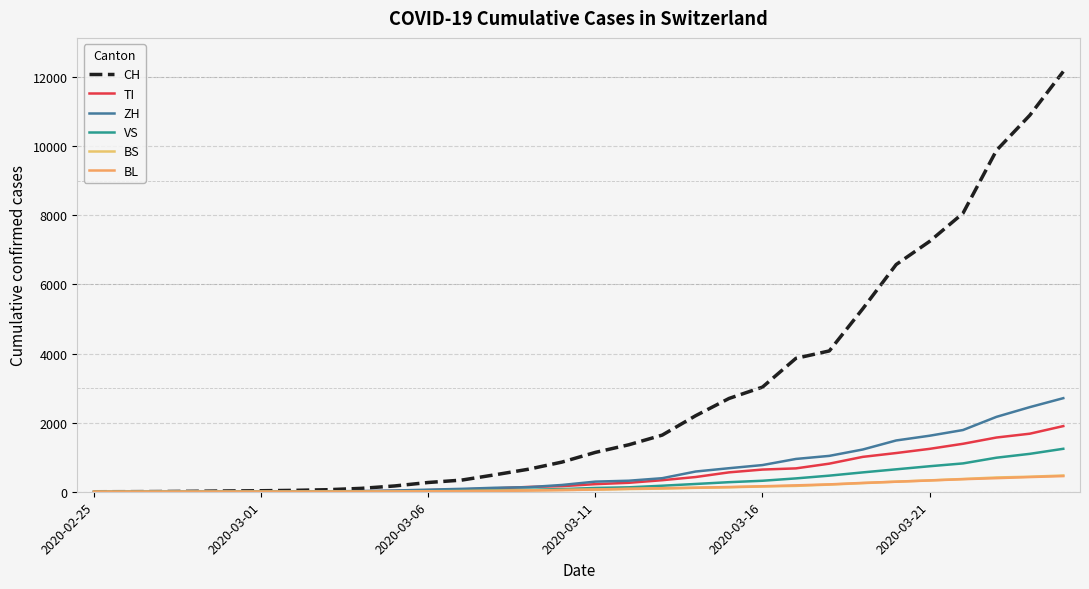

How many lines are shown in the chart?

6